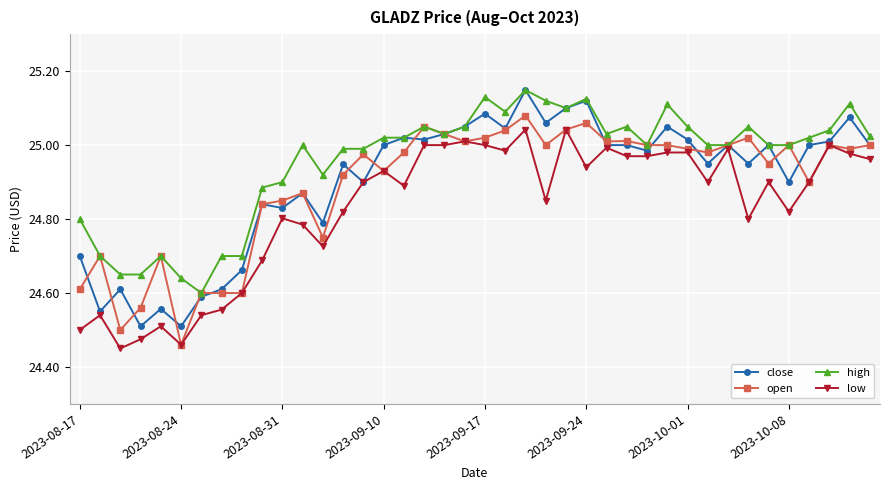

Which series has the largest total across all categories?

high